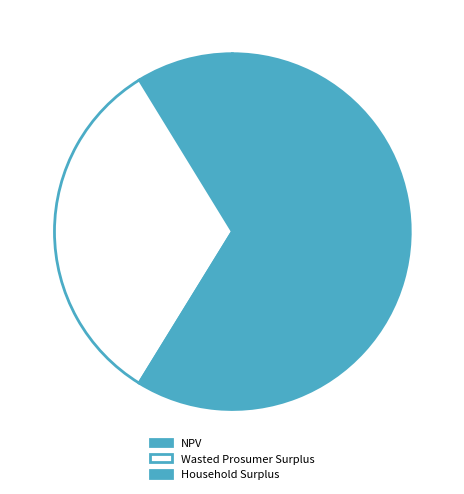

Is Wasted Prosumer Surplus the majority of the pie?

No